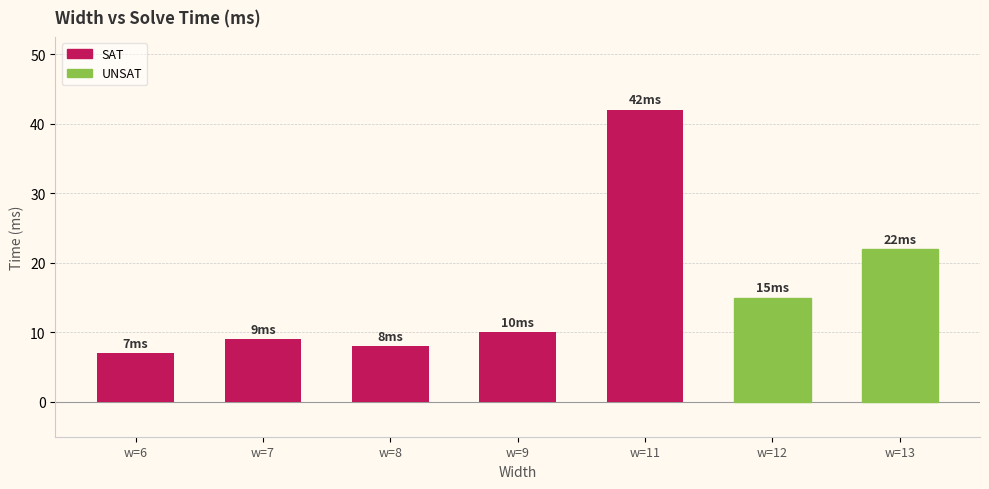

What value does the data have at w=12?

15